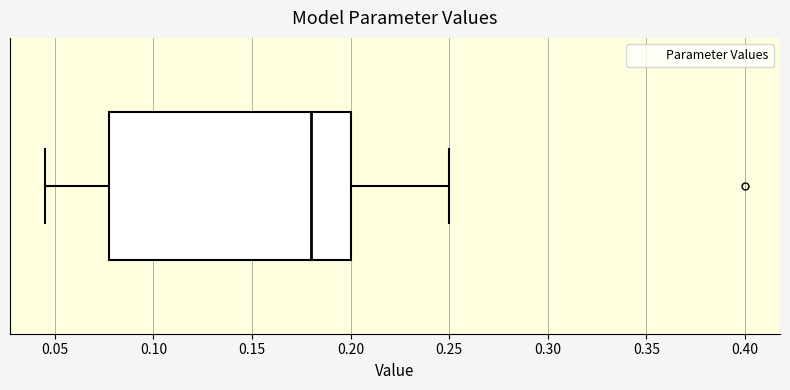

Where is the left edge of the box on the x-axis? The values are not printed on the chart, so give them approximately, as read against the axis.

0.080